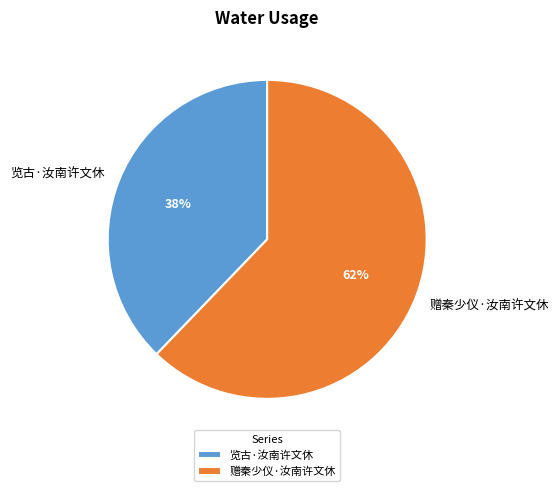

To the nearest percent, what is the difference between the 赠秦少仪·汝南许文休 and 览古·汝南许文休 slice percentages?

24%